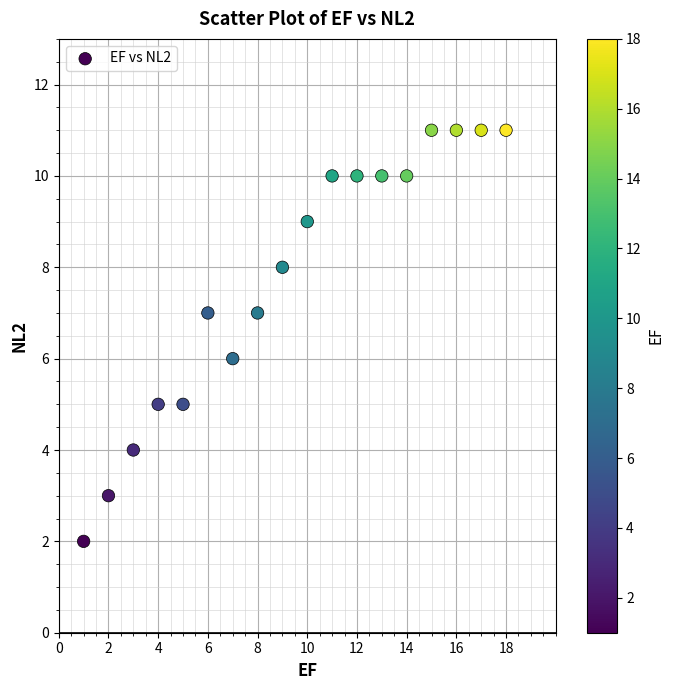

What is the range of Y values (max minus min)?

9